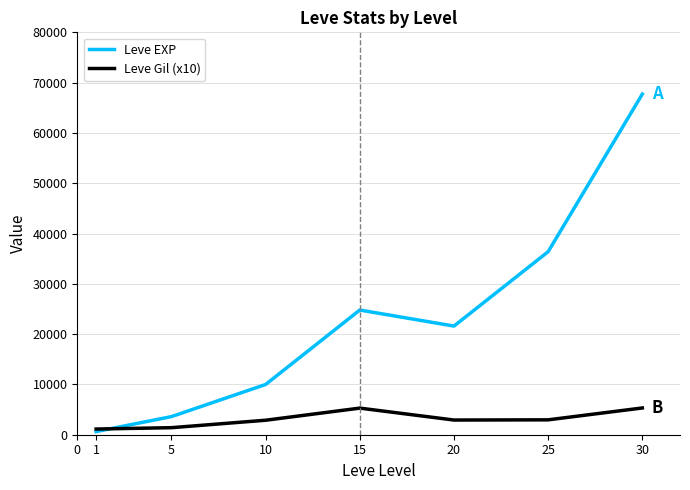

Rank the categories by Leve EXP value from highest to lowest.

30, 25, 15, 20, 10, 5, 1